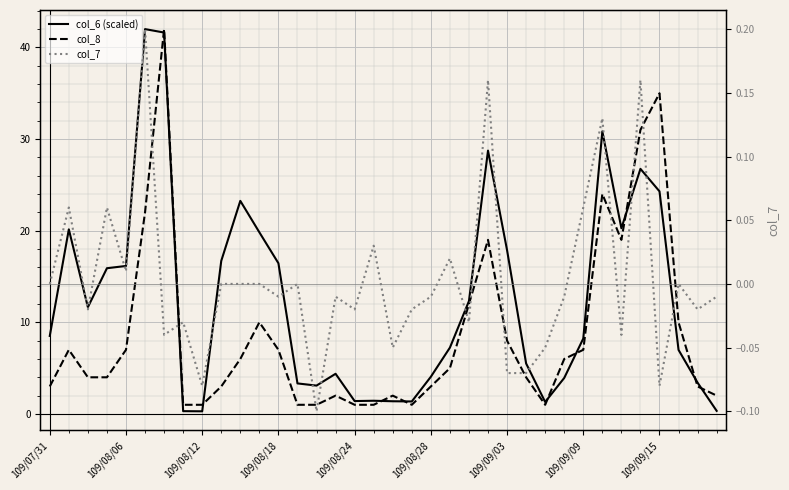

Rank the series by their average value, from highest to lowest.

col_6 (scaled), col_8, col_7